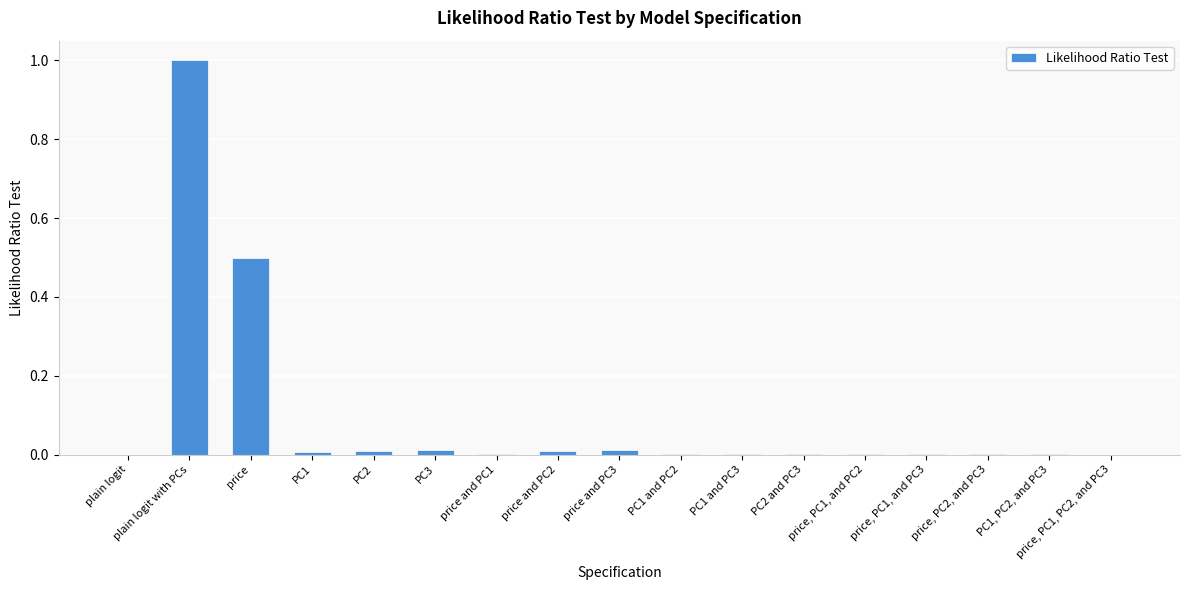

The value at price, PC1, and PC3 is 0.0. True or false?

True